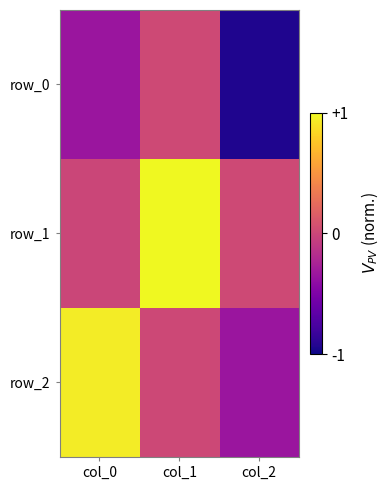

What value does the row_0 series have at col_0?

-0.3